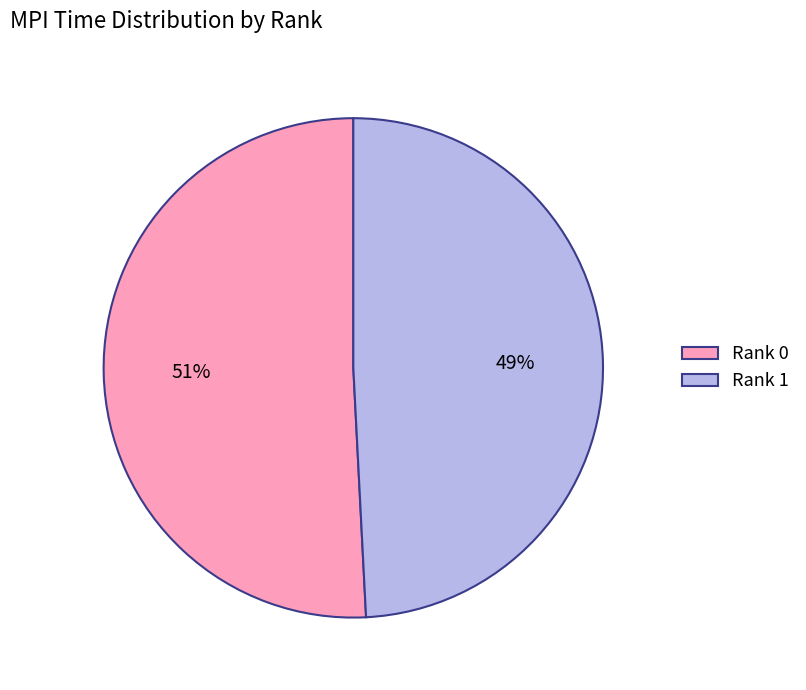

How many slices are in this pie chart?

2